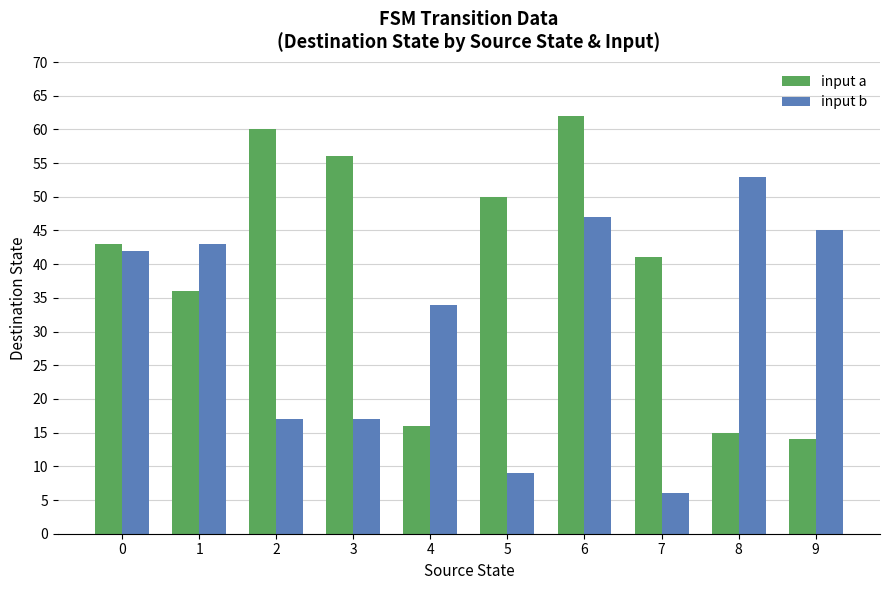

At which category does the chart reach its minimum across all series?

7